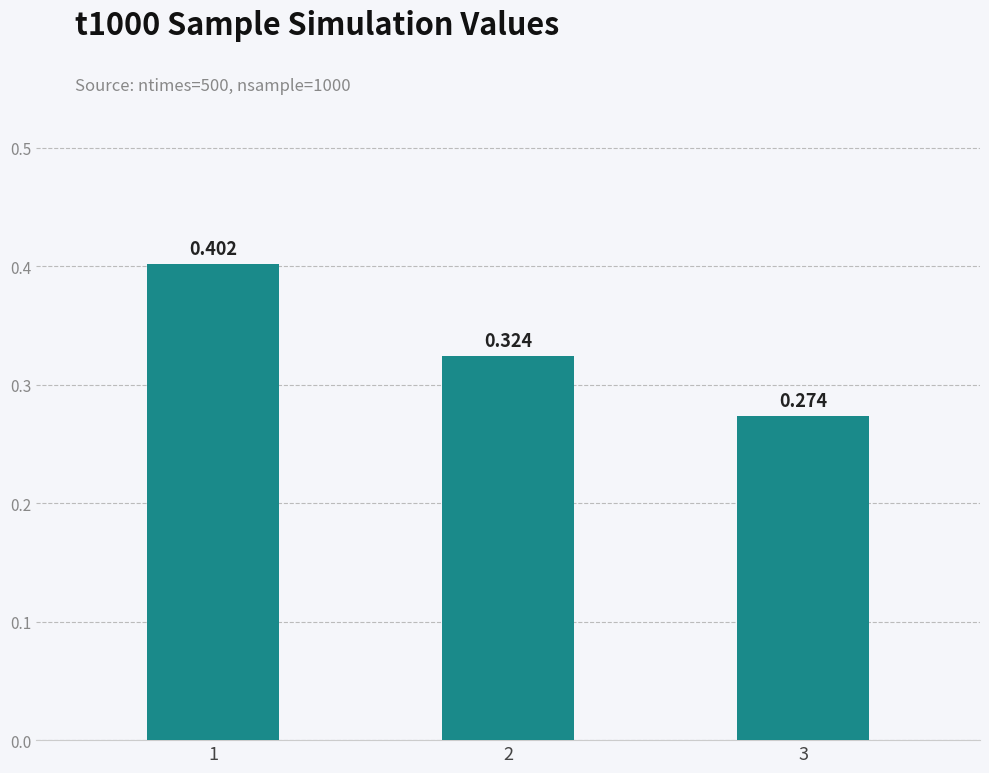

At which category does the chart reach its minimum across all series?

3